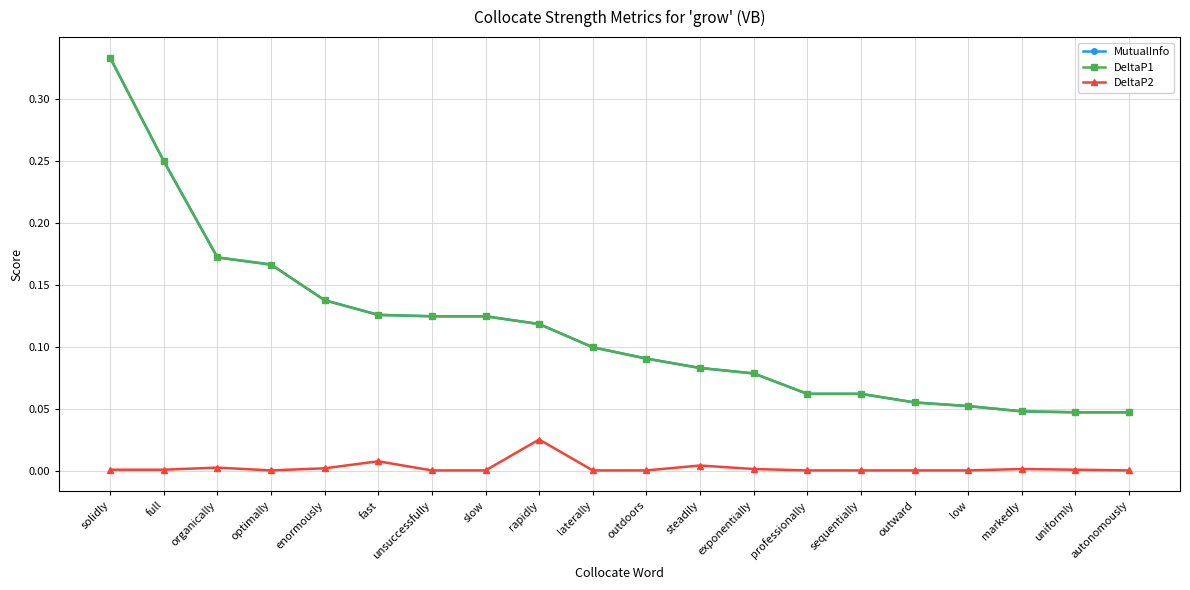

Reading left to right, extract all data points from this chart.

MutualInfo: solidly=0.3	full=0.2	organically=0.2	optimally=0.2	enormously=0.1	fast=0.1	unsuccessfully=0.1	slow=0.1	rapidly=0.1	laterally=0.1	outdoors=0.1	steadily=0.1	exponentially=0.1	professionally=0.1	sequentially=0.1	outward=0.1	low=0.1	markedly=0.0	uniformly=0.0	autonomously=0.0
DeltaP1: solidly=0.3	full=0.2	organically=0.2	optimally=0.2	enormously=0.1	fast=0.1	unsuccessfully=0.1	slow=0.1	rapidly=0.1	laterally=0.1	outdoors=0.1	steadily=0.1	exponentially=0.1	professionally=0.1	sequentially=0.1	outward=0.1	low=0.1	markedly=0.0	uniformly=0.0	autonomously=0.0
DeltaP2: solidly=0.0	full=0.0	organically=0.0	optimally=0.0	enormously=0.0	fast=0.0	unsuccessfully=0.0	slow=0.0	rapidly=0.0	laterally=0.0	outdoors=0.0	steadily=0.0	exponentially=0.0	professionally=0.0	sequentially=0.0	outward=0.0	low=0.0	markedly=0.0	uniformly=0.0	autonomously=0.0